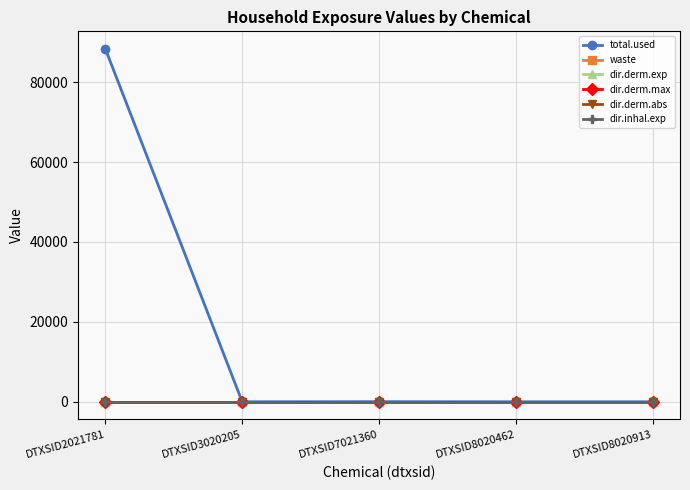

What is the maximum value shown in the chart?

88297.6